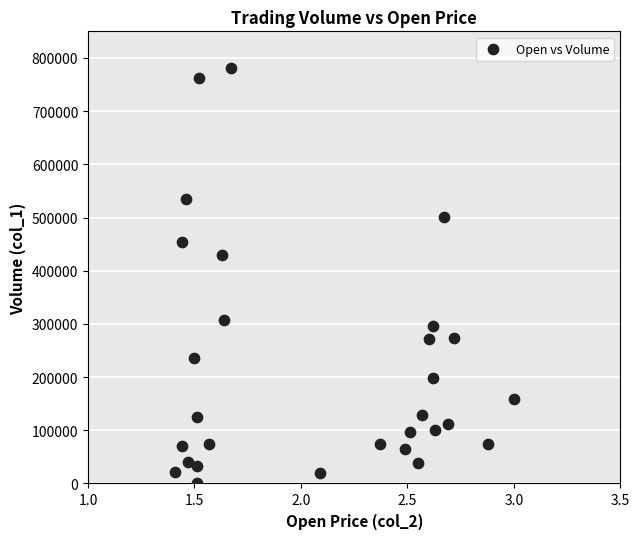

What is the range of Y values (max minus min)?

780000